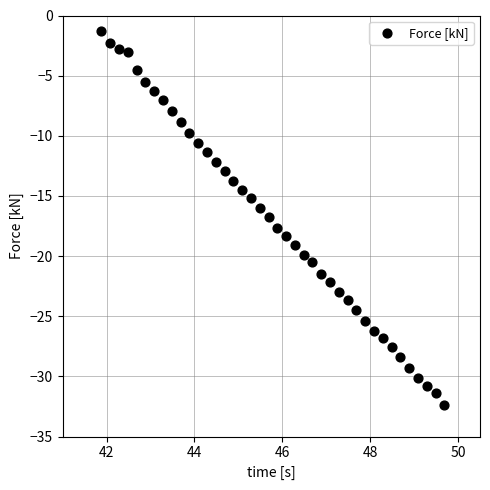

What is the range of Y values (max minus min)?

31.1